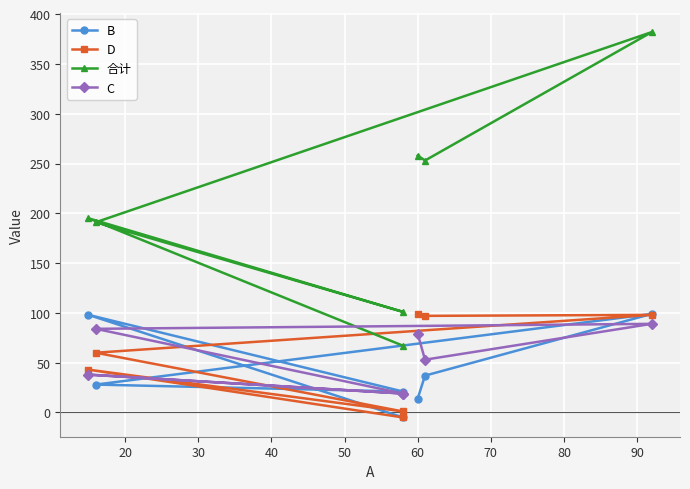

How many lines are shown in the chart?

4